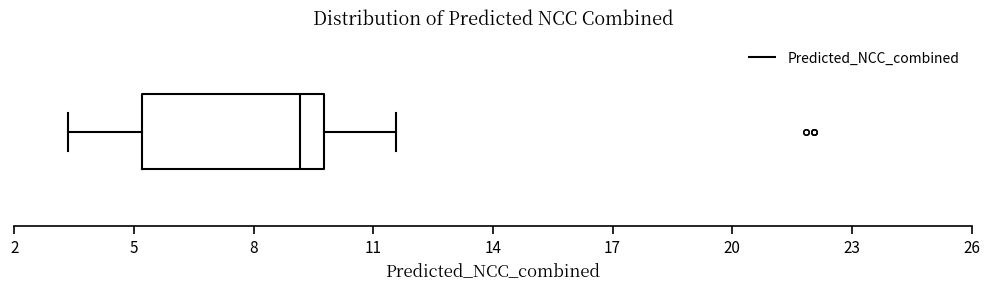

Transcribe this box plot: give where the median line is, the range the box spans, and where the two whiskers end, as read against the x-axis. The values are not printed on the chart, so give them approximately, as read against the axis.

median 9.0, box 5.0 to 10.0, whiskers 3.5 to 11.5